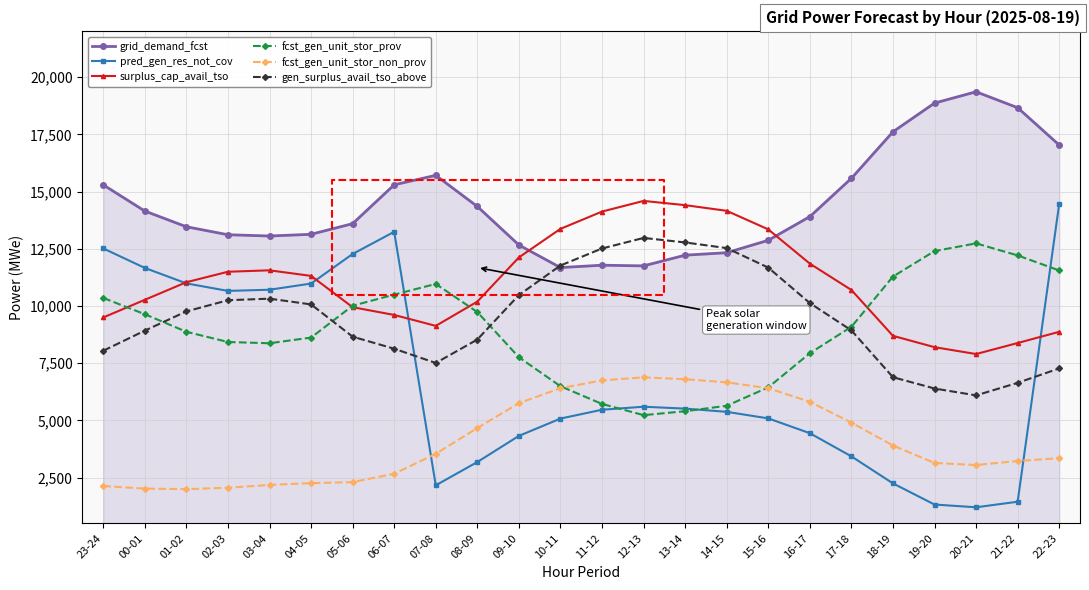

Which series has the largest total across all categories?

grid_demand_fcst